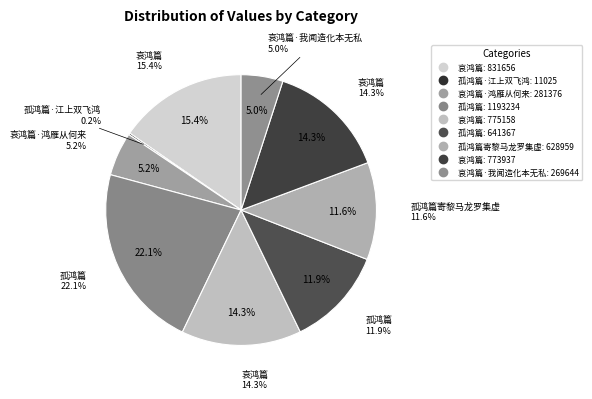

How many slices are in this pie chart?

9